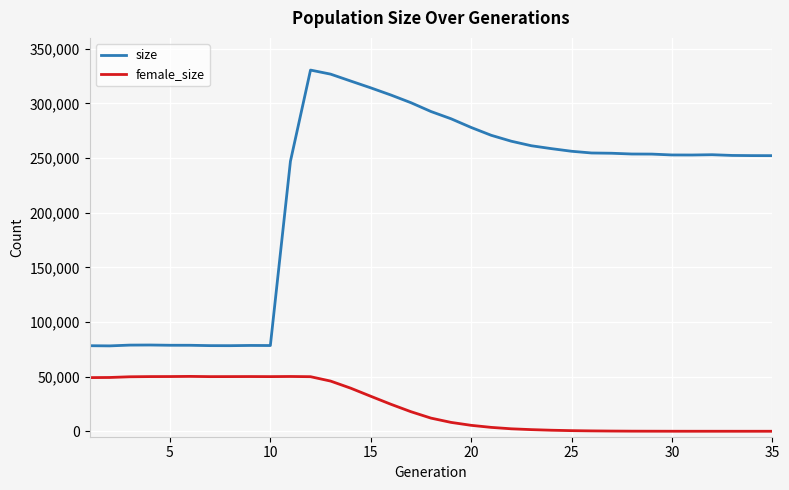

What is the maximum value for size?

330546